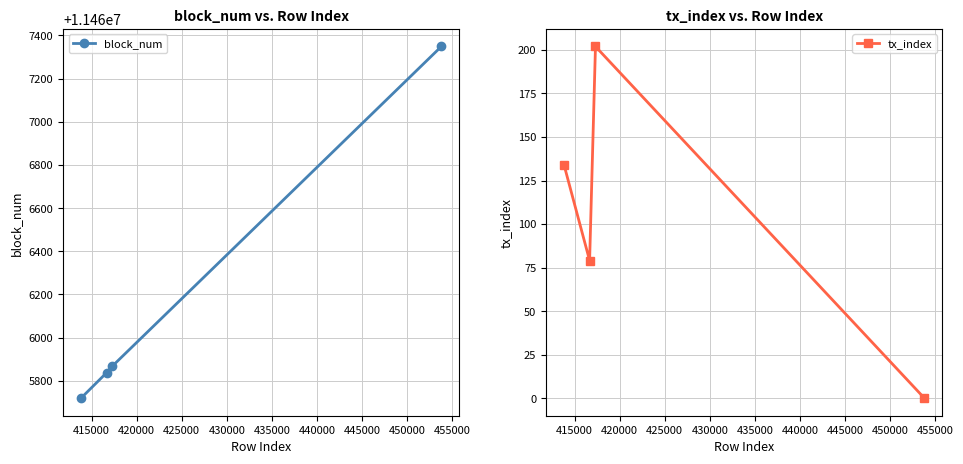

True or false: tx_index and block_num intersect in this chart.

False